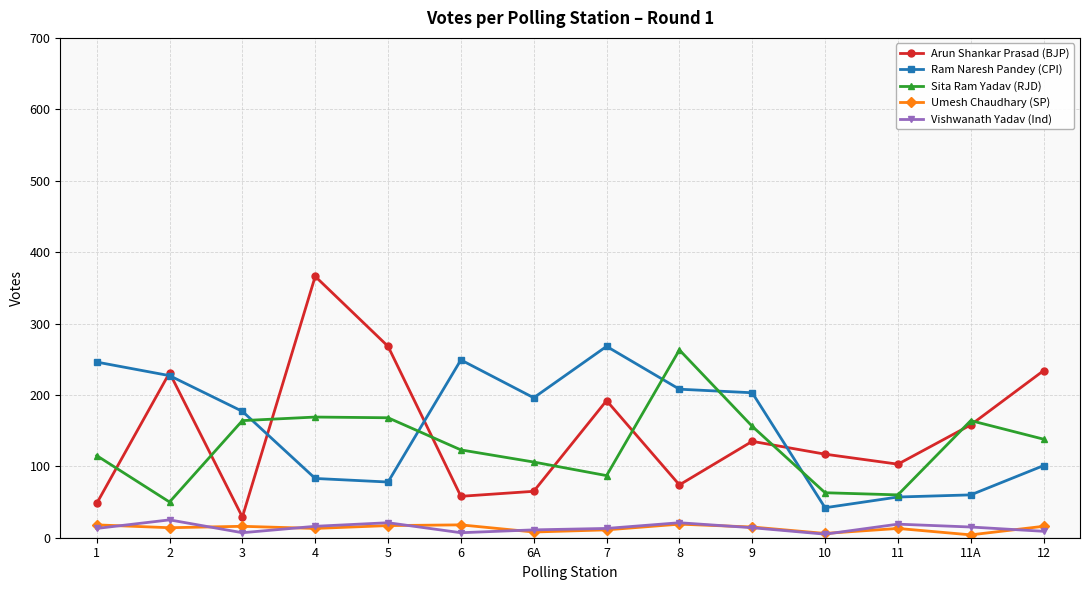

Where is the first local minimum for Vishwanath Yadav (Ind)?

3